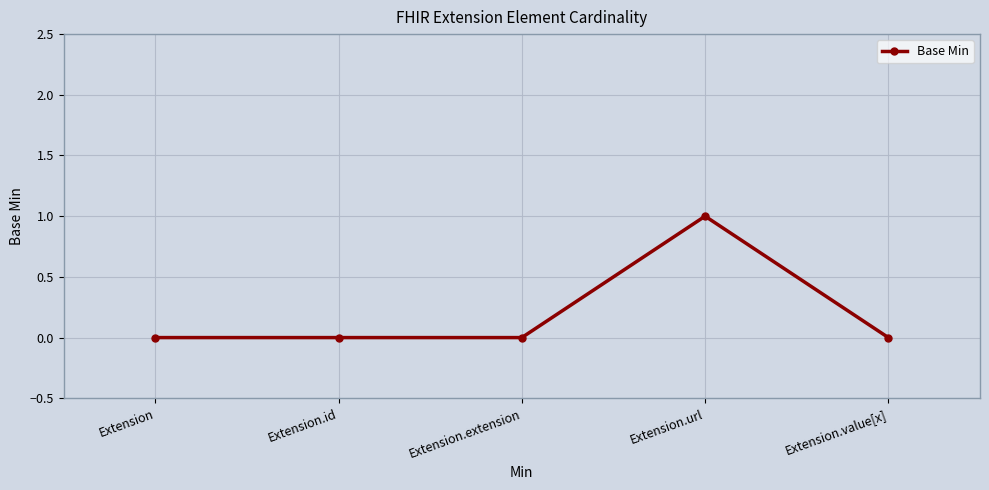

Which has a higher value, Extension.id or Extension.url?

Extension.url